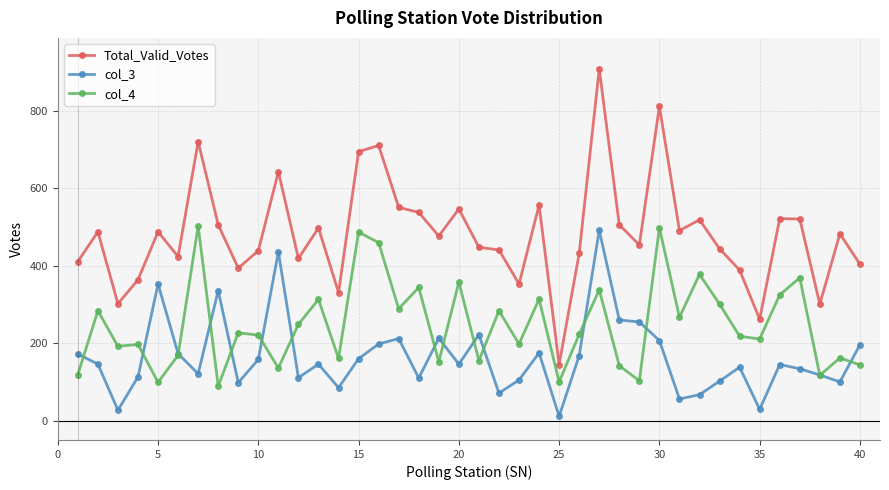

True or false: Total_Valid_Votes and col_4 cross at least once.

False